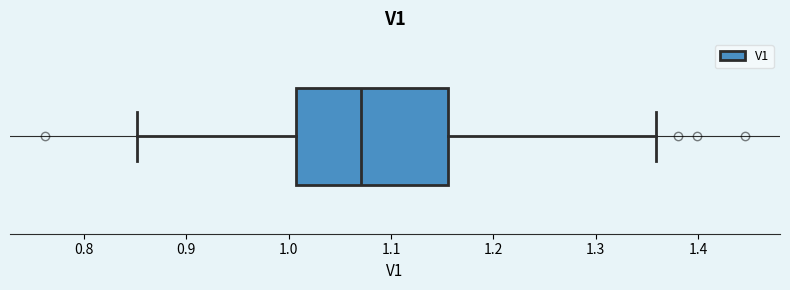

Where does the median line of the box sit on the x-axis? The values are not printed on the chart, so give them approximately, as read against the axis.

1.07